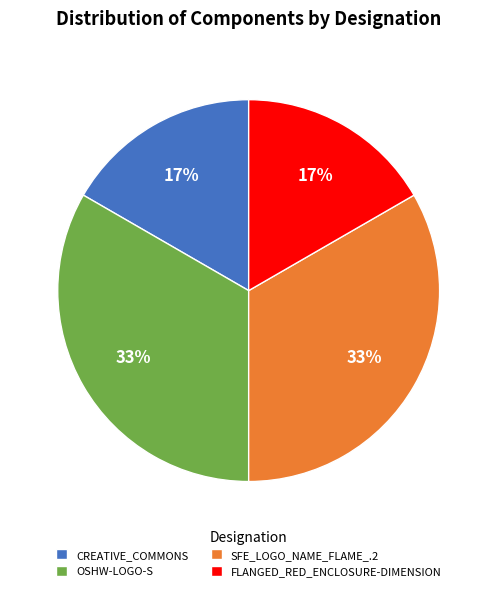

Which has a higher value, OSHW-LOGO-S or FLANGED_RED_ENCLOSURE-DIMENSION?

OSHW-LOGO-S